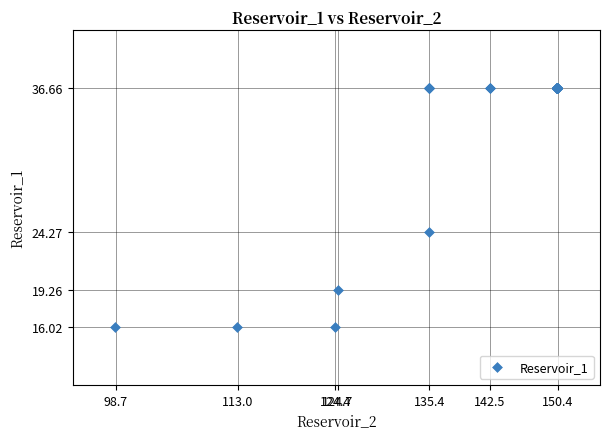

What Y value in the scatter plot is closest to 26?

24.3